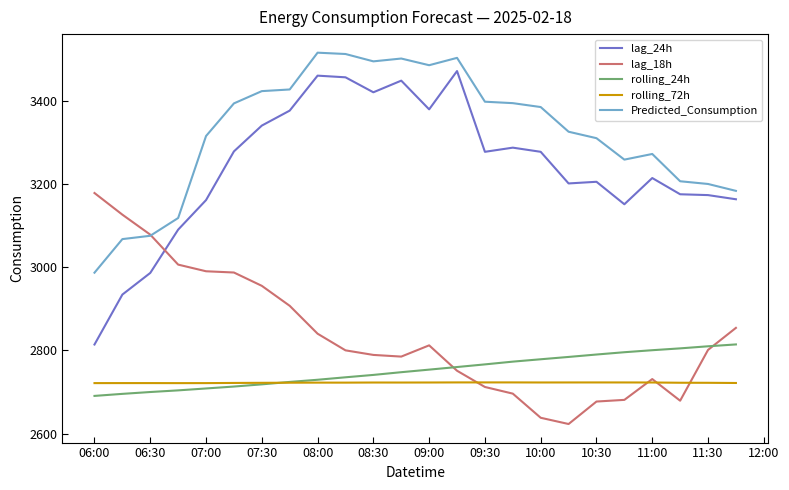

Which series has the largest total across all categories?

Predicted_Consumption